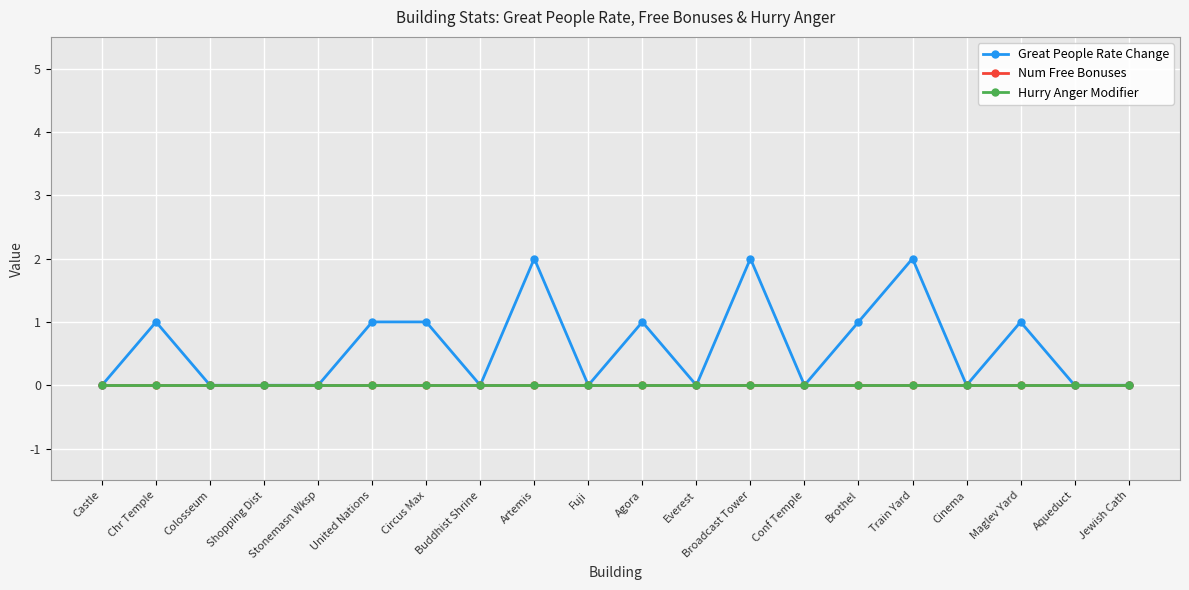

Is this an area chart (filled region under the line)?

No